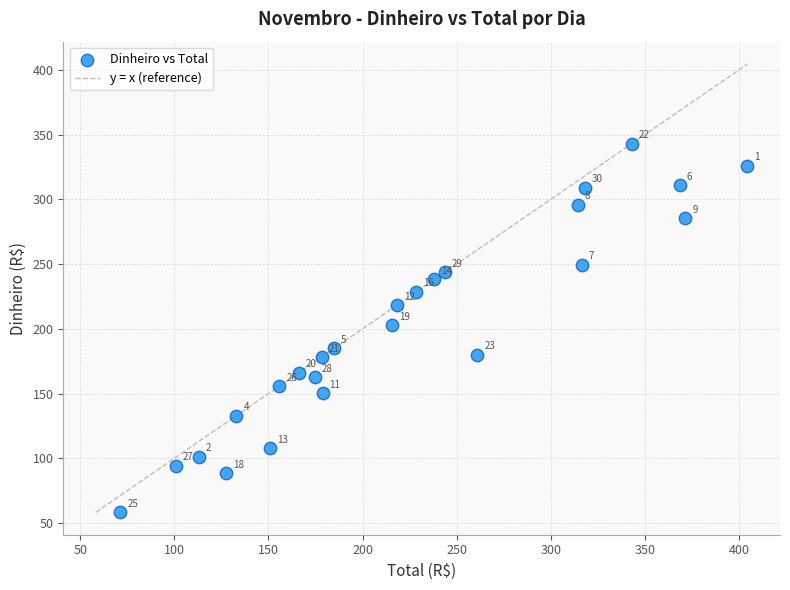

What Y value in the scatter plot is closest to 200?

202.9